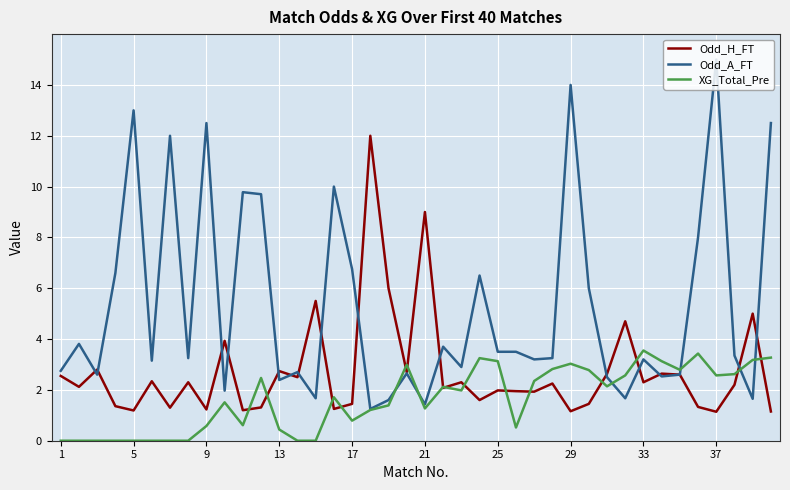

What is the greatest value displayed?

15.0